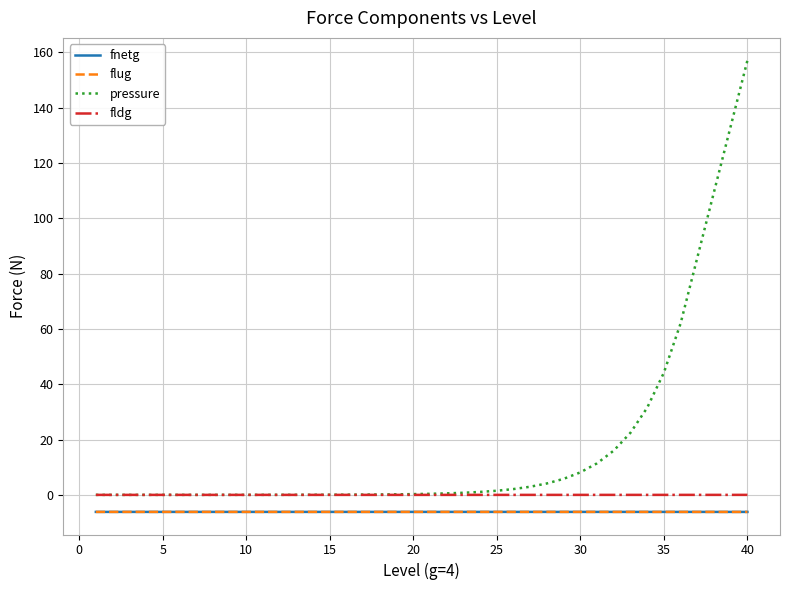

True or false: pressure and fnetg intersect in this chart.

False